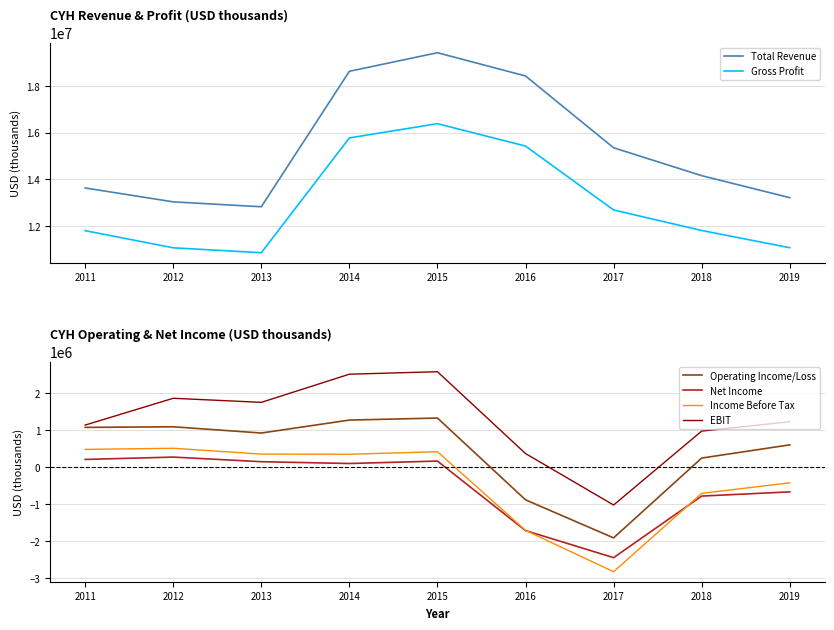

The Net Income series shows 104848 at 2012. True or false?

False